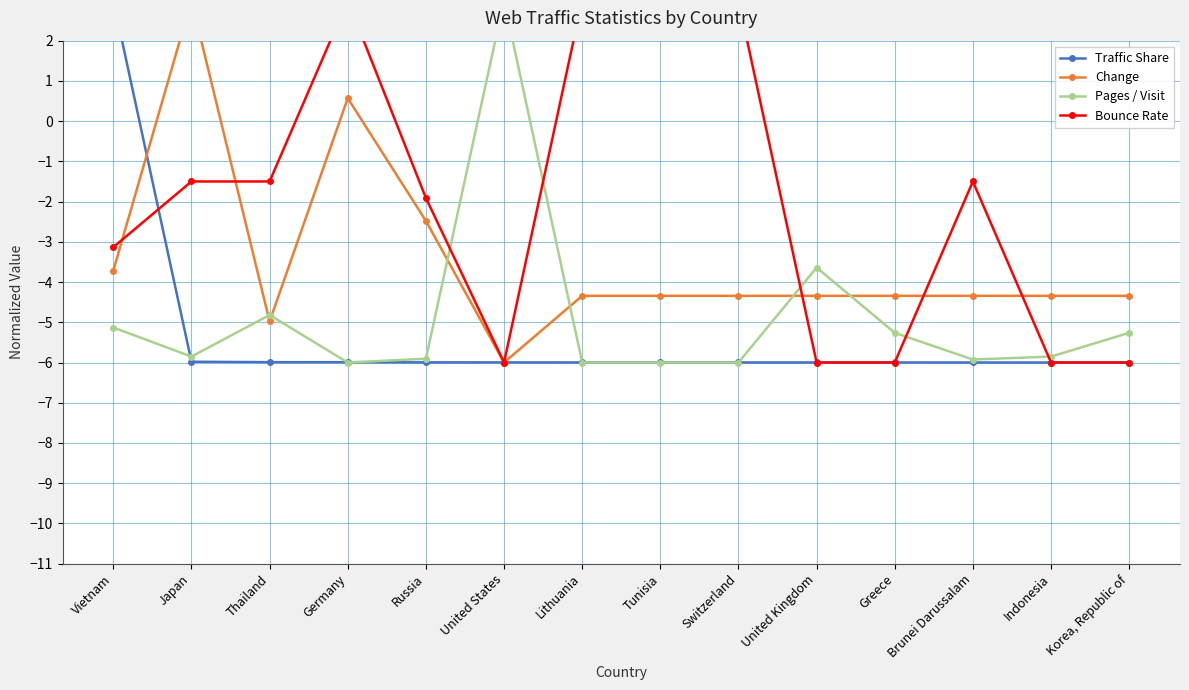

The Pages / Visit series shows -1.9 at Thailand. True or false?

False